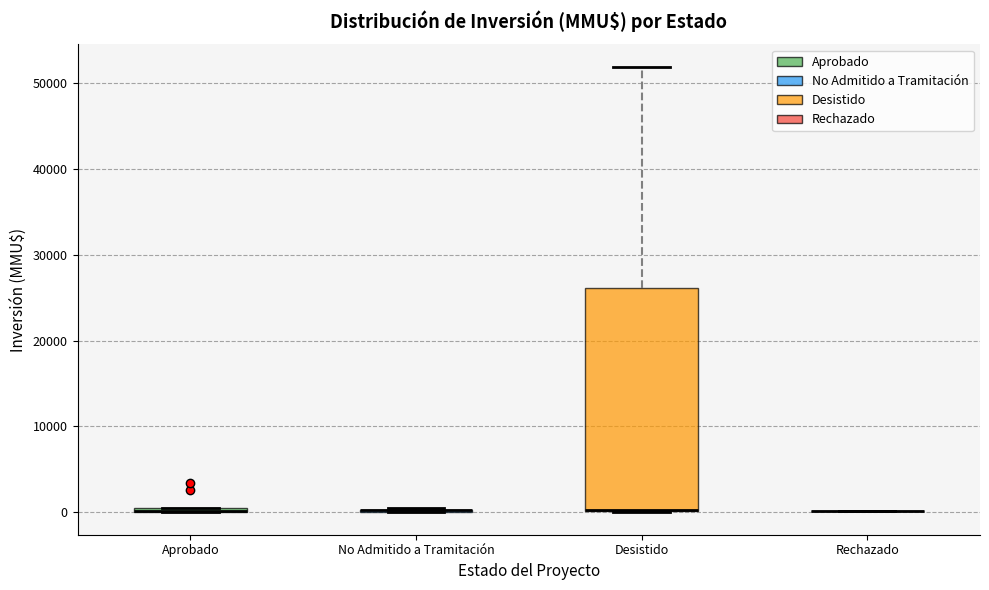

Where is the lower edge of the box for Aprobado on the y-axis? The values are not printed on the chart, so give them approximately, as read against the axis.

0